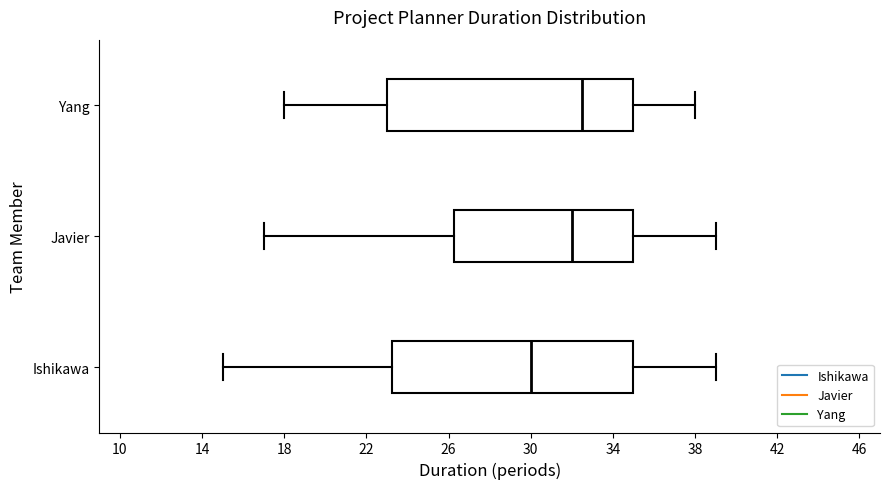

Reading bottom to top, transcribe this box plot: for each box, give where its median line is, the range the box spans, and where its two whiskers end, as read against the x-axis. The values are not printed on the chart, so give them approximately, as read against the axis.

Ishikawa: median 30.0, box 23.5 to 35.0, whiskers 15.0 to 39.0
Javier: median 32.0, box 26.5 to 35.0, whiskers 17.0 to 39.0
Yang: median 32.5, box 23.0 to 35.0, whiskers 18.0 to 38.0